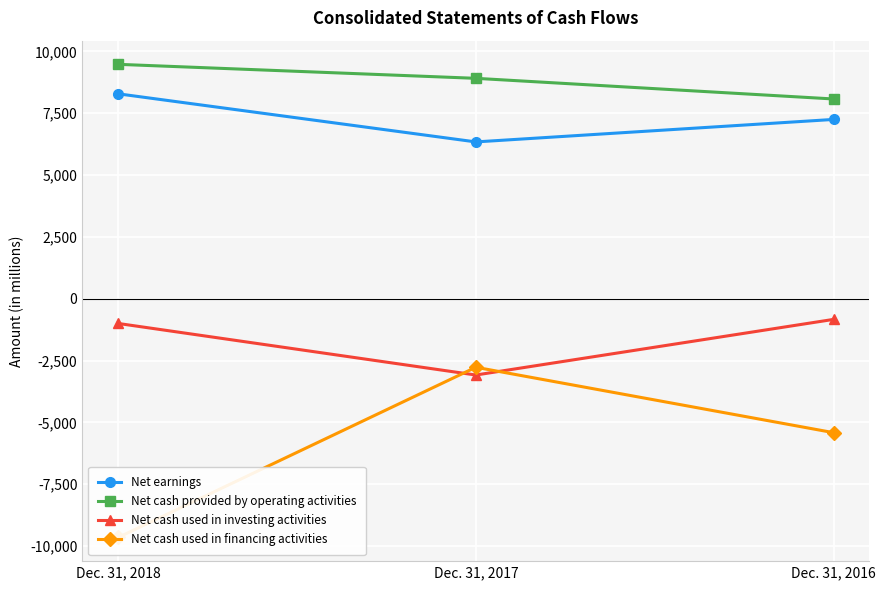

Is it true that Net cash provided by operating activities equals 9478 at Dec. 31, 2018?

True